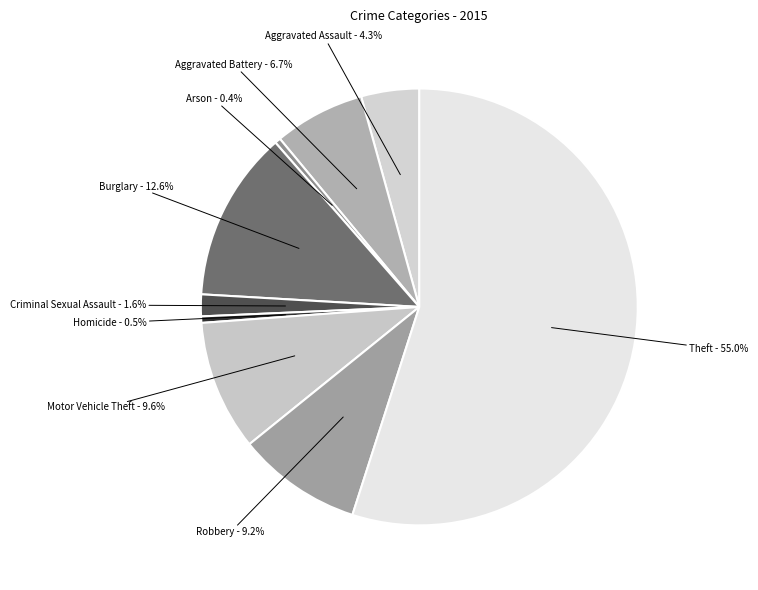

Which slice represents more than half of the pie?

Theft